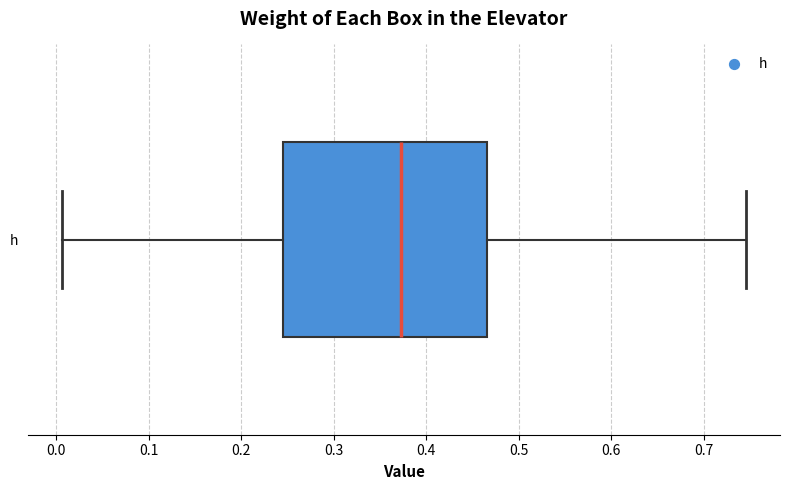

Read this box plot against the x-axis: the position of the median line, the range covered by the box, and the ends of both whiskers. The values are not printed on the chart, so give them approximately, as read against the axis.

median 0.37, box 0.25 to 0.47, whiskers 0.01 to 0.75